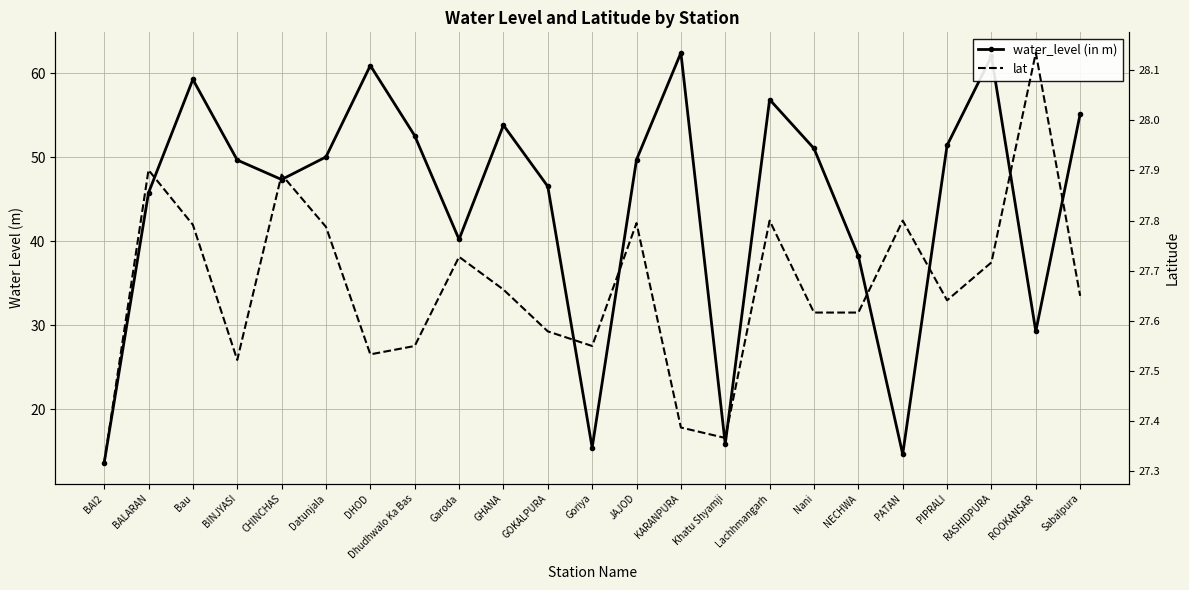

Which series ends up on top after the final intersection of lat and water_level (in m)?

water_level (in m)